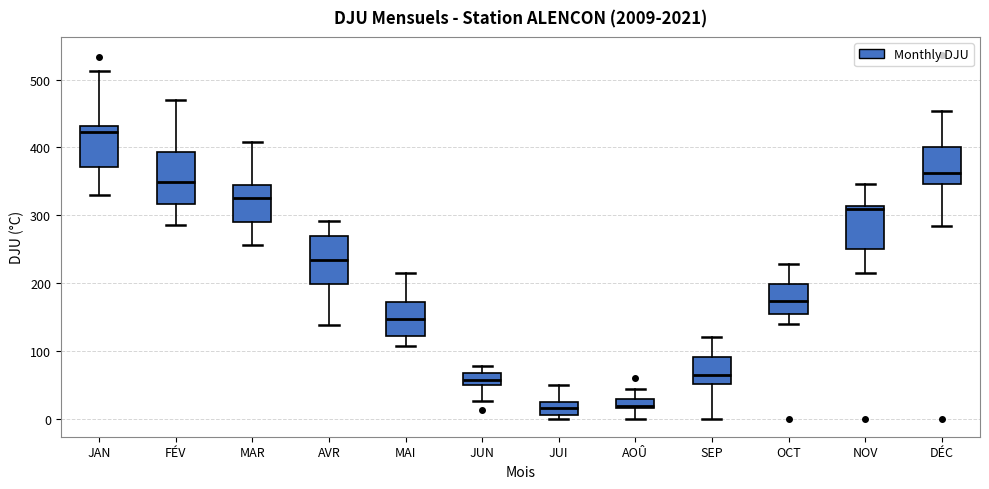

Where is the lower edge of the box for AOÛ on the y-axis? The values are not printed on the chart, so give them approximately, as read against the axis.

20